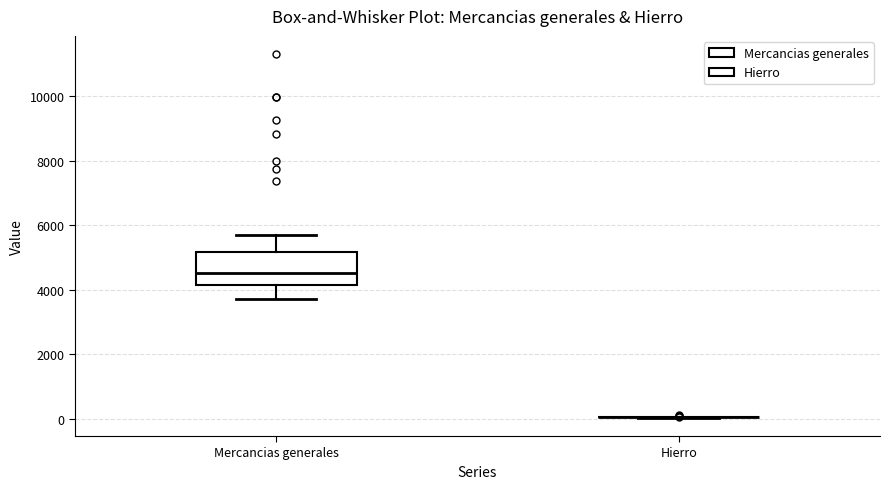

Which box is the tallest, from its lower edge to its upper edge?

Mercancias generales